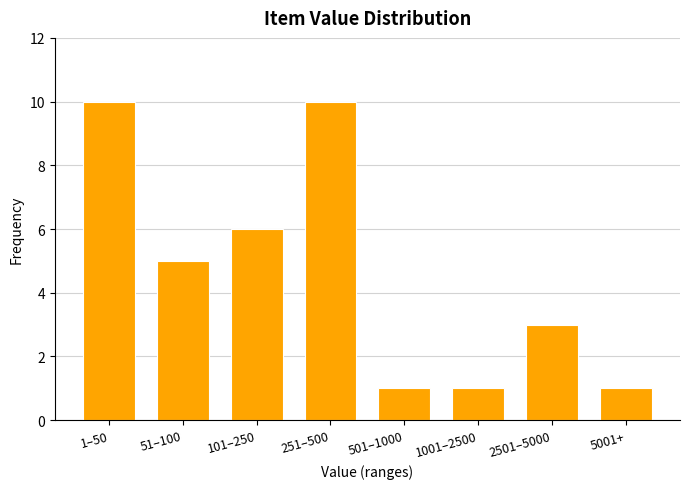

Reading left to right, transcribe all the data shown in this chart.

10	5	6	10	1	1	3	1